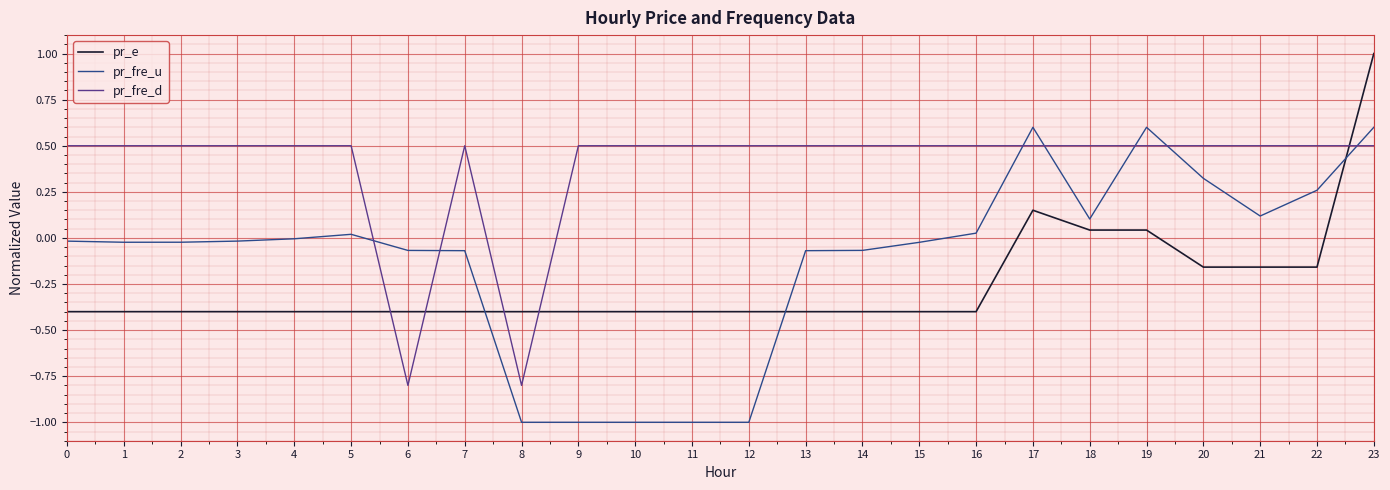

At how many categories does at least one series exceed 0?

22